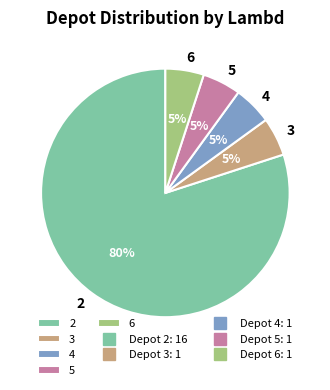

To the nearest percent, what portion does 3 represent?

5%